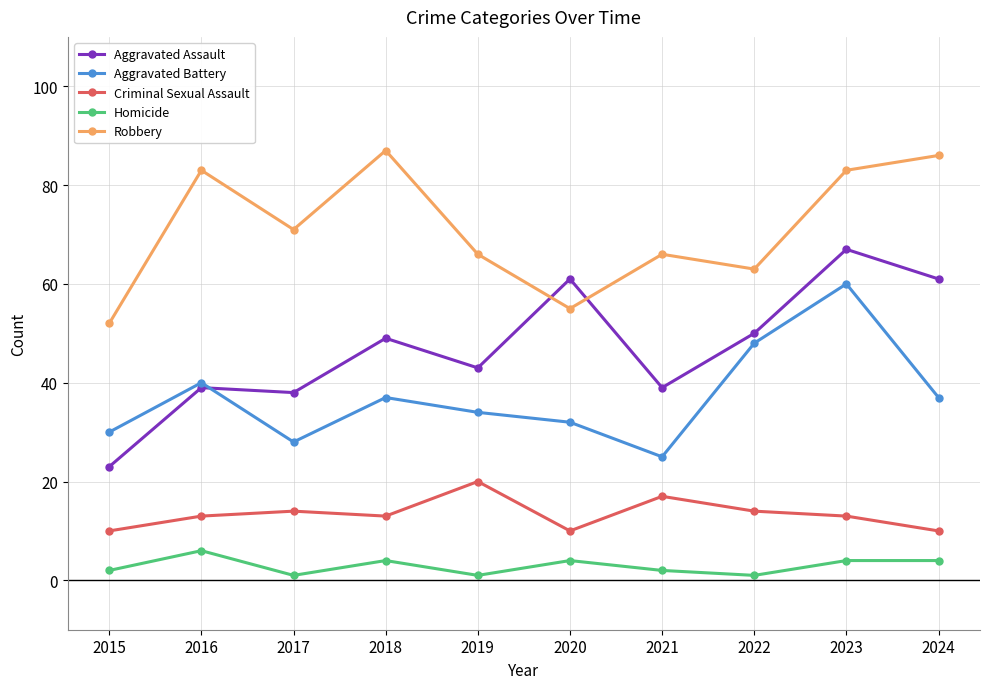

True or false: Aggravated Assault has more than 1 points higher than both neighbors.

True